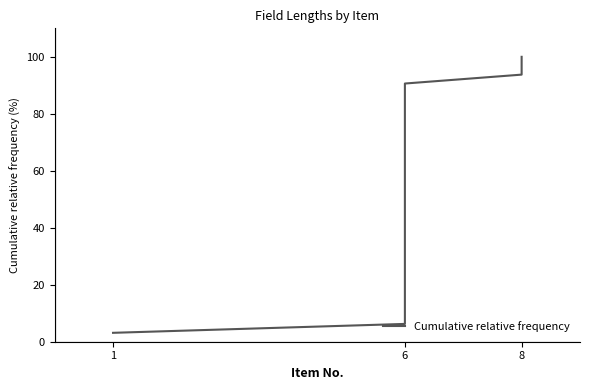

What is the value of the 18th point from the left?

56.2